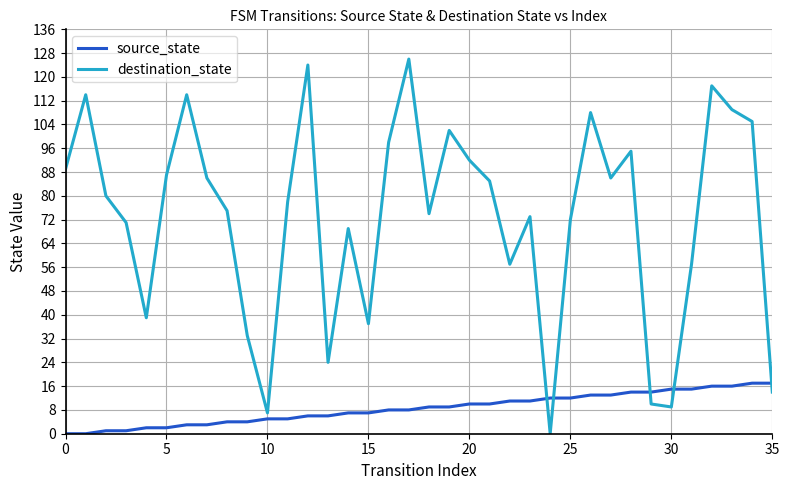

Count the number of data series in this chart.

2